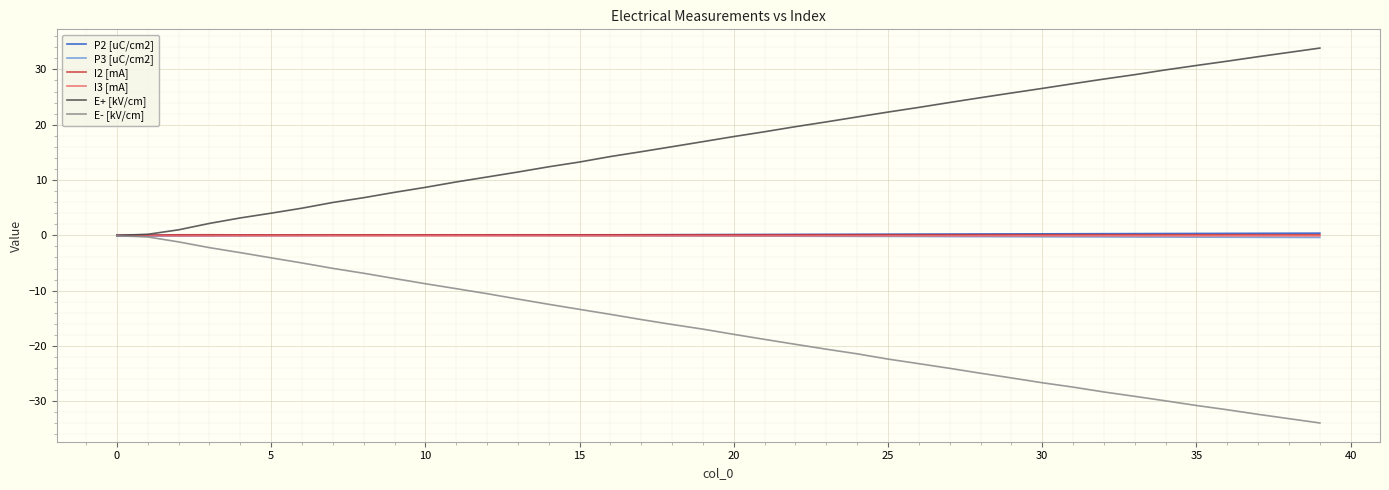

What is the minimum value shown in the chart?

-33.9